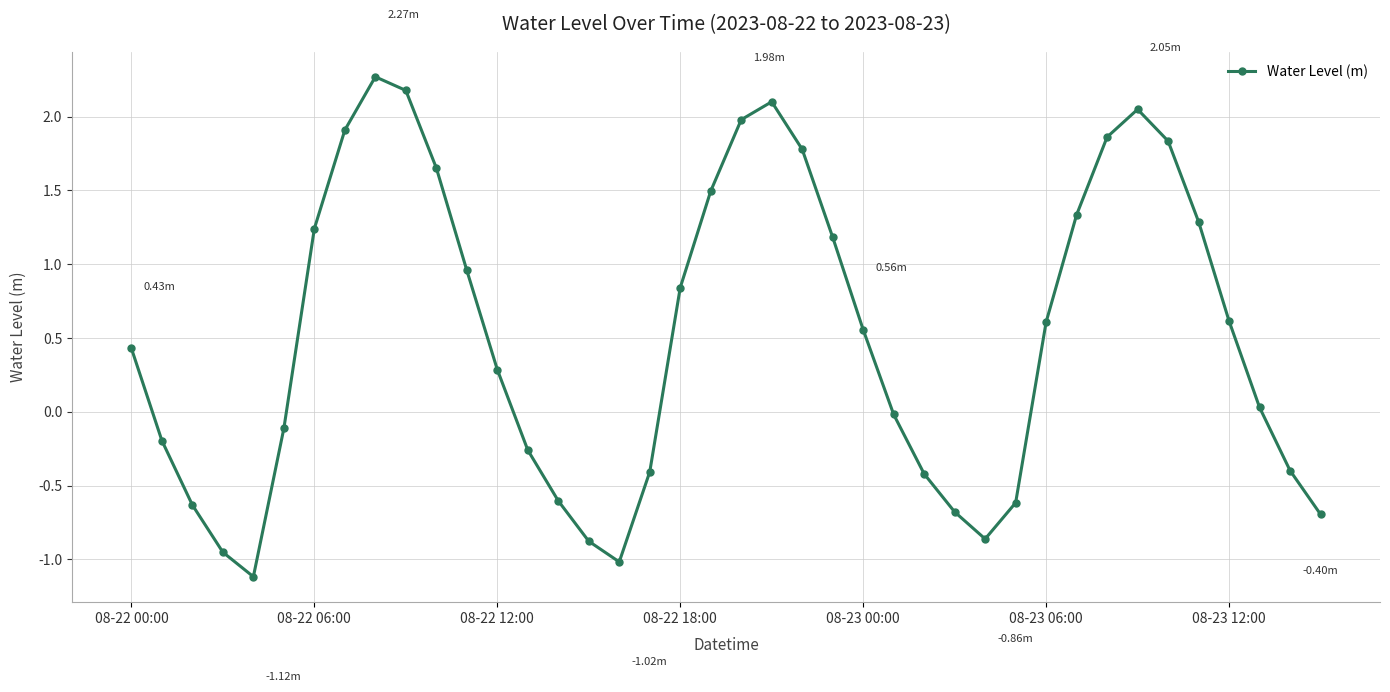

What is the sum of all values?

20.6